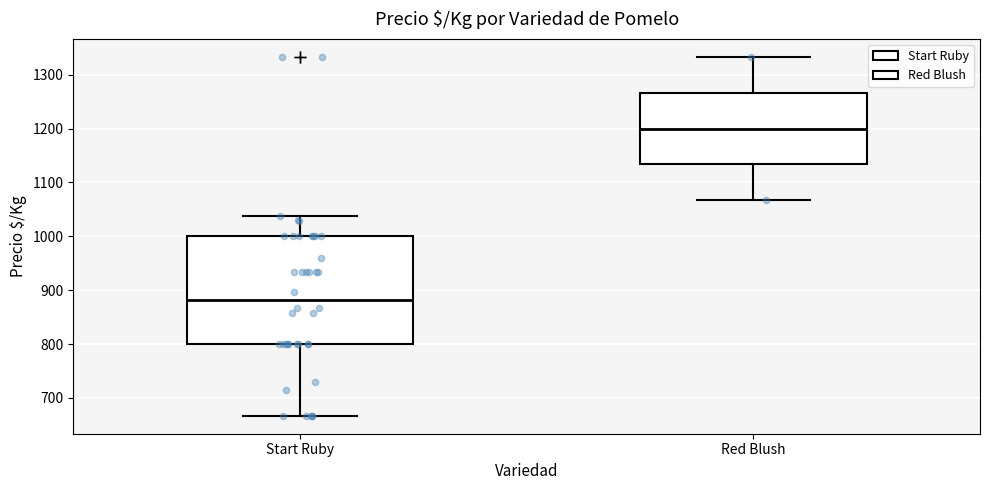

Reading left to right, read every box against the y-axis: the position of its median line, the range the box covers, and the ends of its whiskers. The values are not printed on the chart, so give them approximately, as read against the axis.

Start Ruby: median 880, box 800 to 1000, whiskers 670 to 1040
Red Blush: median 1200, box 1130 to 1270, whiskers 1070 to 1330